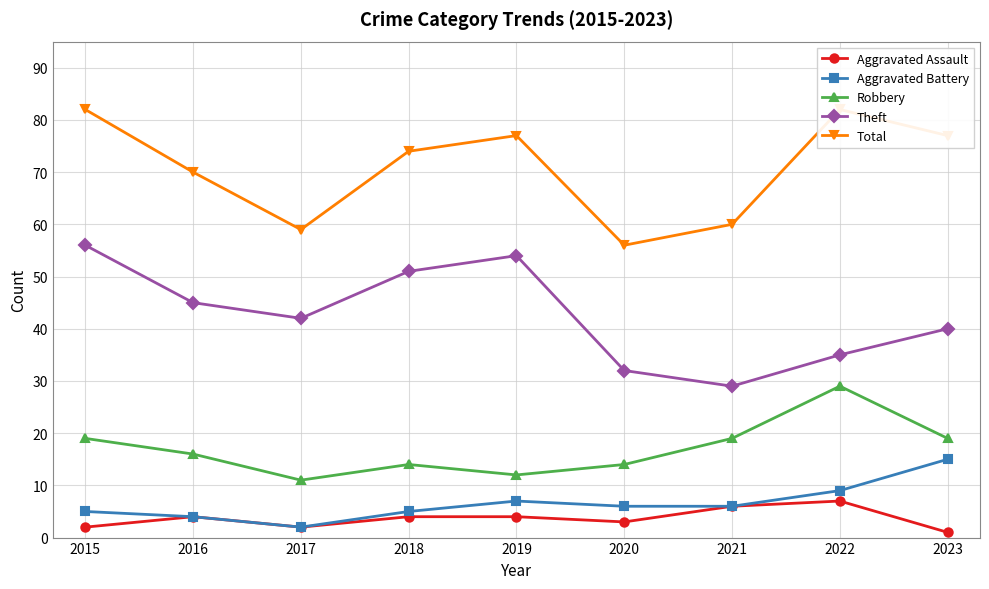

Which series has the widest spread of values?

Theft